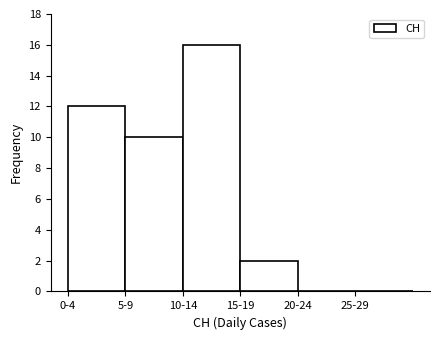

Reading left to right, extract all data points from this chart.

0-4=12	5-9=10	10-14=16	15-19=2	20-24=0	25-29=0